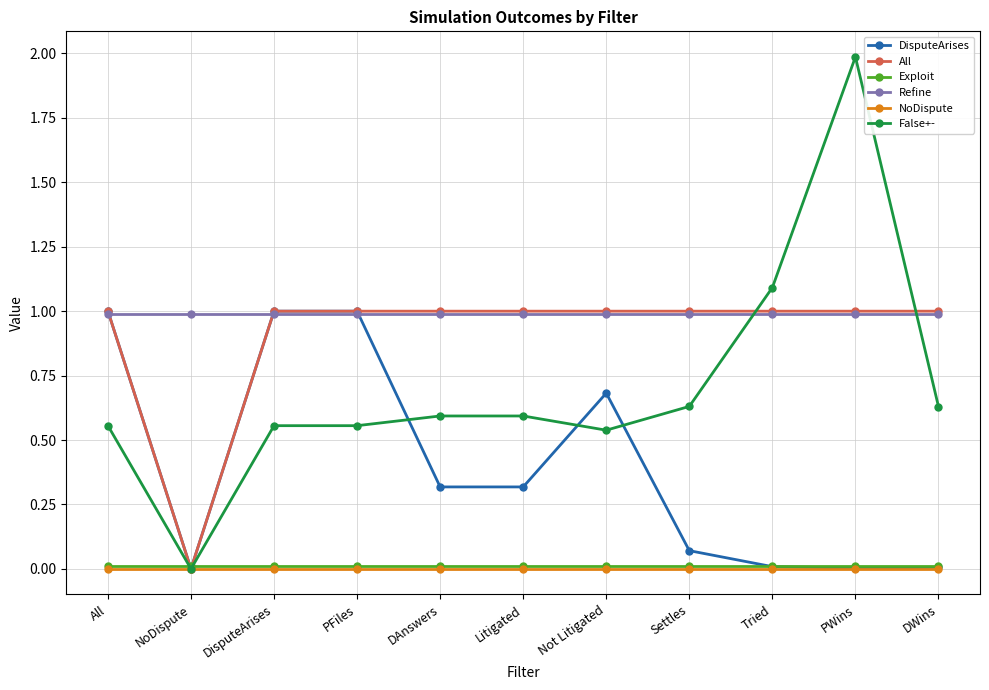

True or false: NoDispute and Refine cross at least once.

False